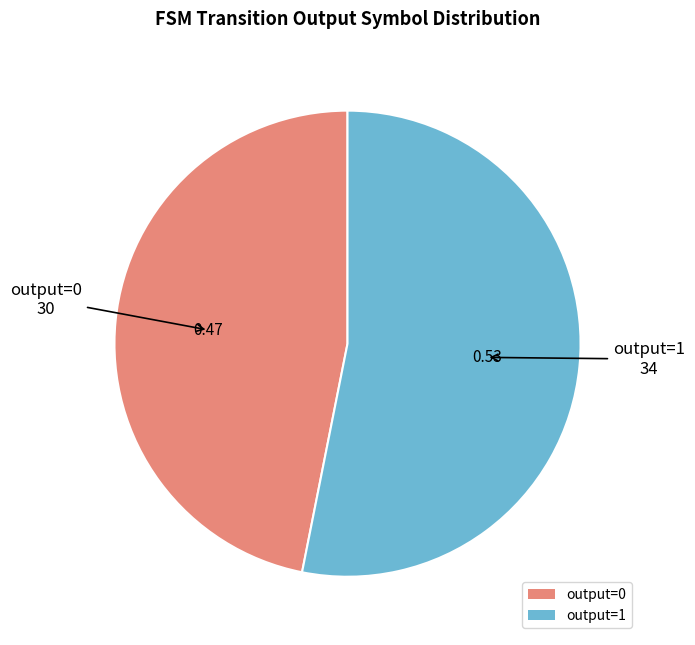

Is there any slice that represents more than half of the pie?

Yes